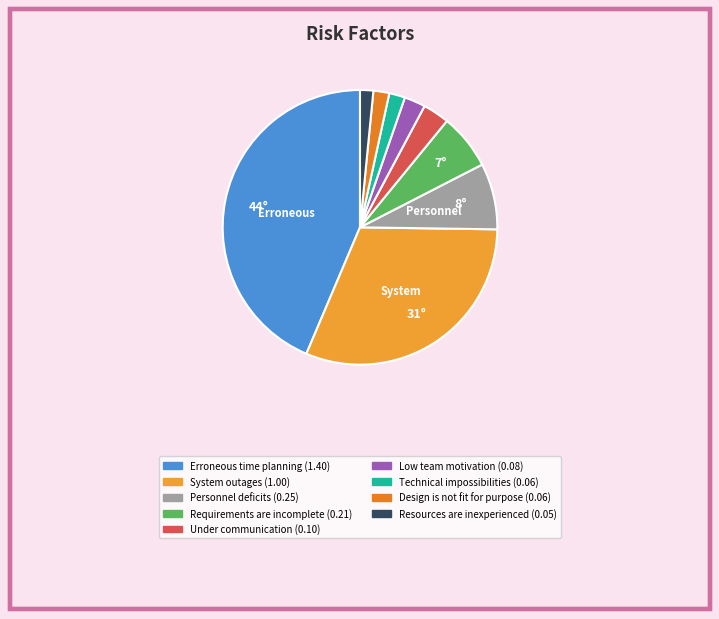

Count the number of slices in the pie.

9